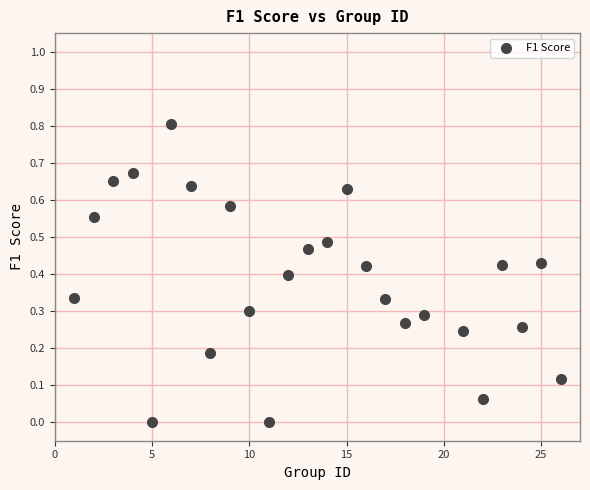

What is the range of Y values (max minus min)?

0.8